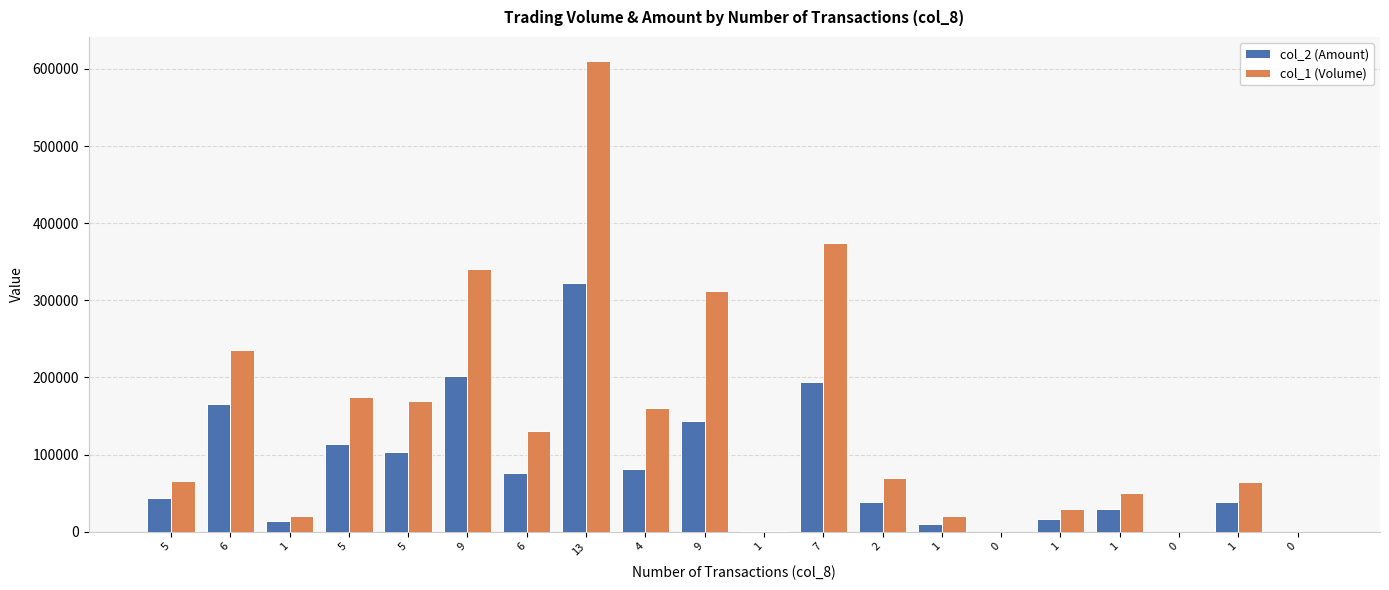

What is the label of the 12th bar from the right?

4